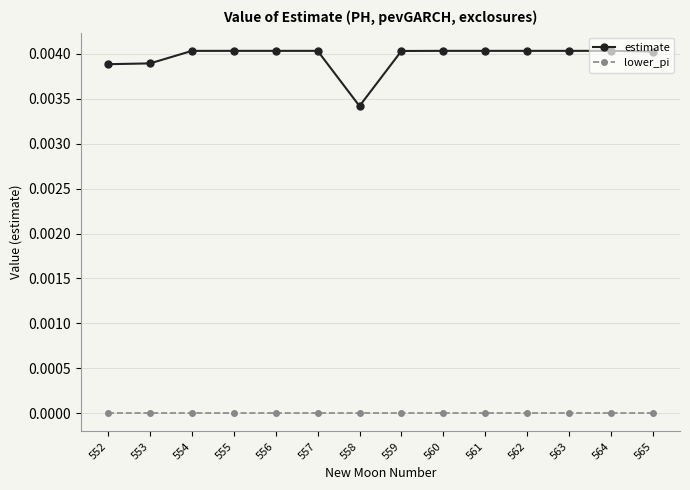

True or false: lower_pi and estimate cross at least once.

False